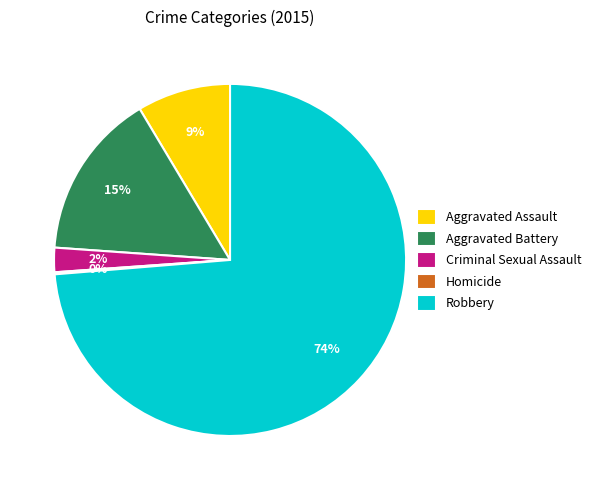

What is the largest slice in the pie chart?

Robbery